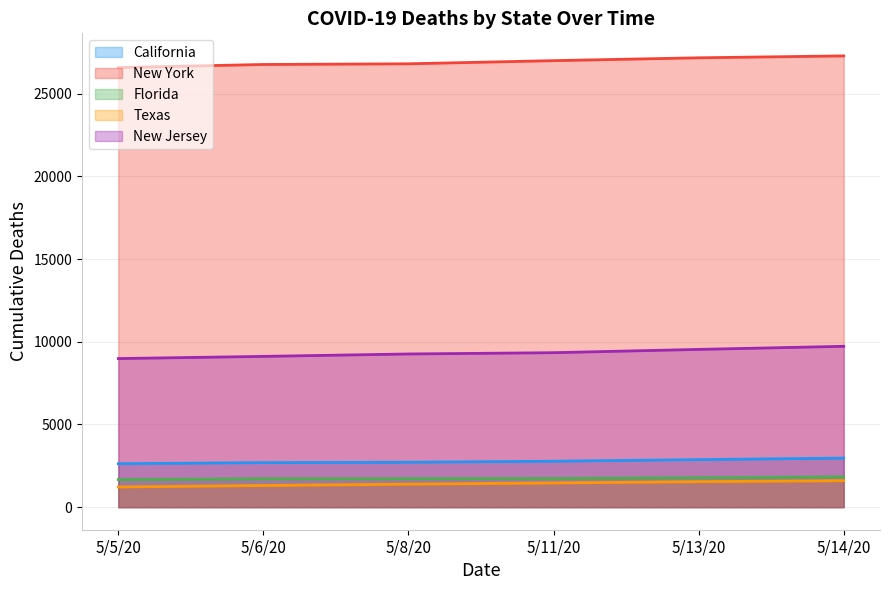

True or false: Texas and New Jersey intersect in this chart.

False